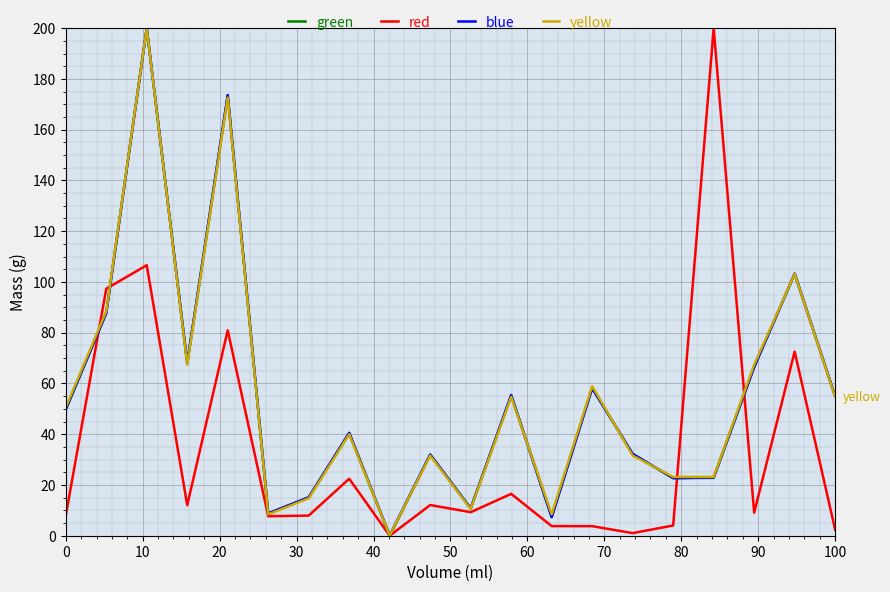

What is the maximum value for yellow?

200.0